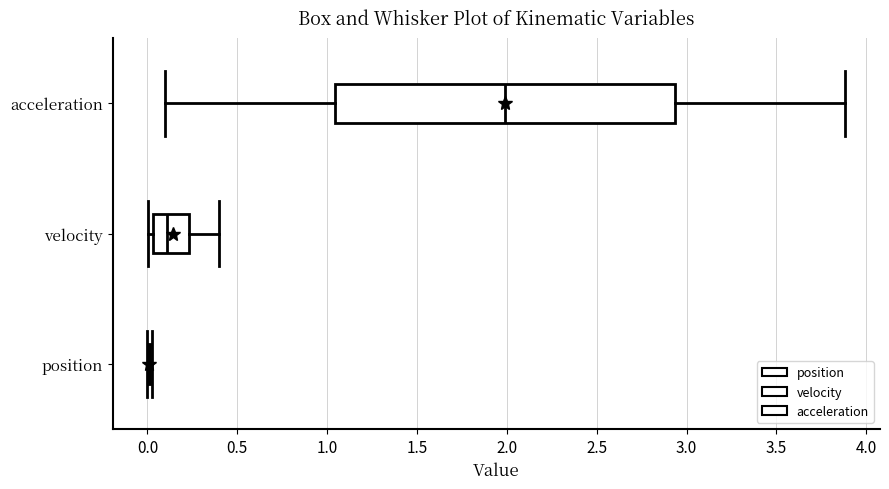

Comparing the boxes themselves (not the whiskers), which one is the widest?

acceleration